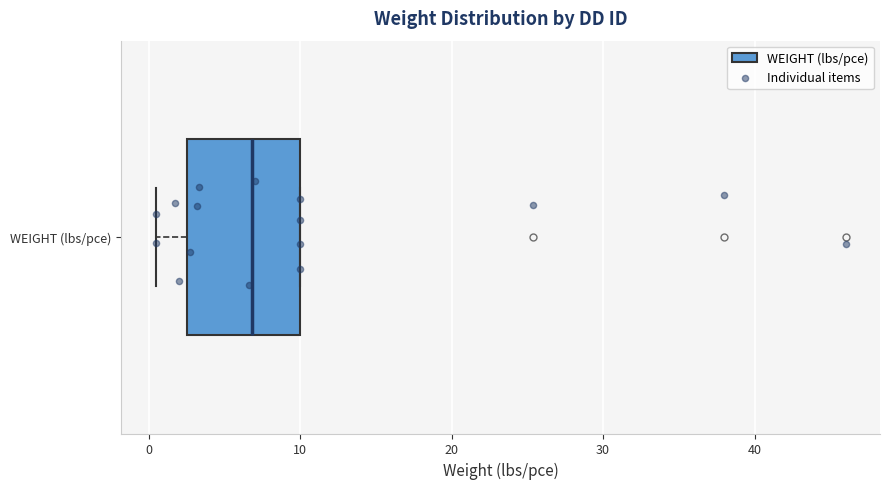

Transcribe this box plot: give where the median line is, the range the box spans, and where the two whiskers end, as read against the x-axis. The values are not printed on the chart, so give them approximately, as read against the axis.

median 7, box 3 to 10, whiskers 0 to 10